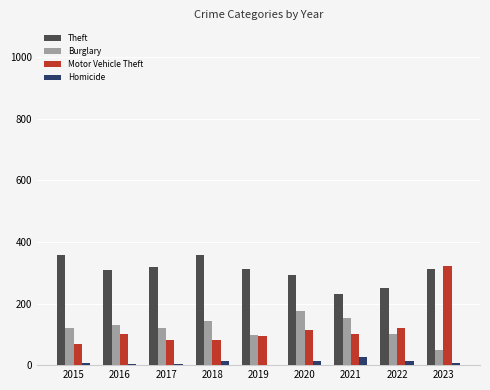

What is the approximate value of Homicide at 2017?

3